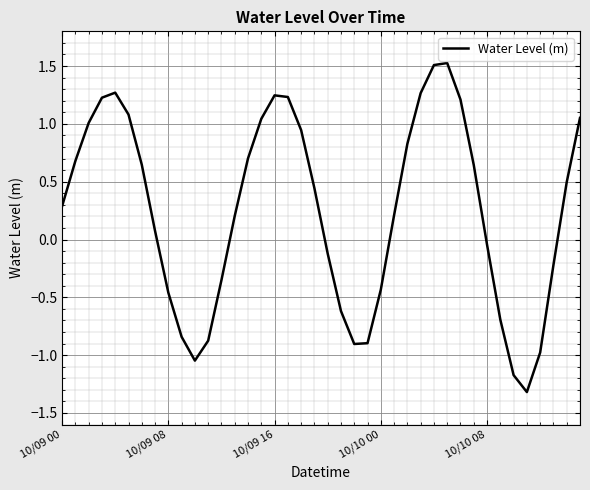

What is the minimum value shown in the chart?

-1.3